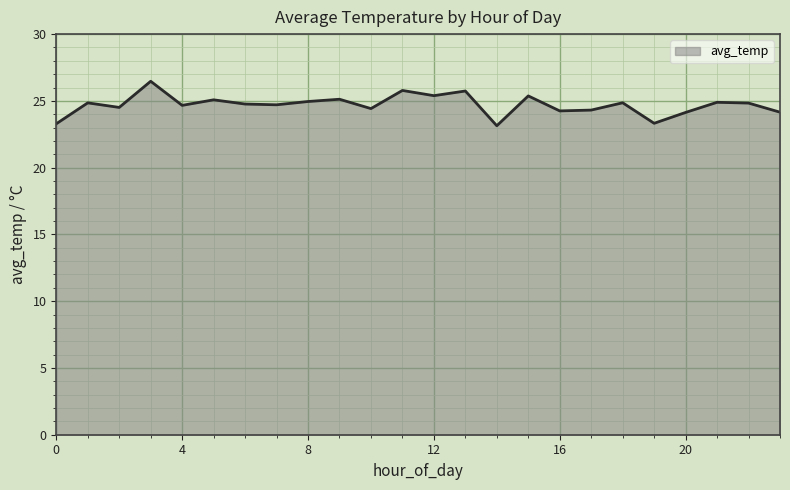

What is the minimum value shown in the chart?

23.1